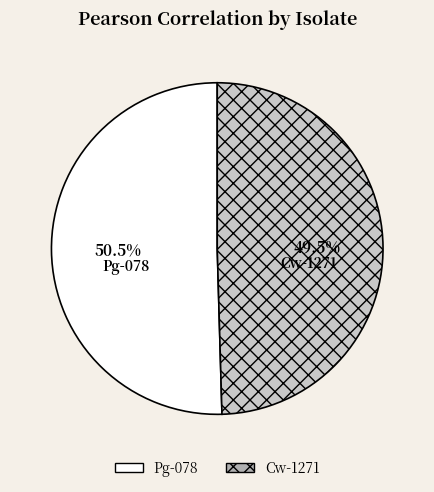

How many segments does this pie chart have?

2